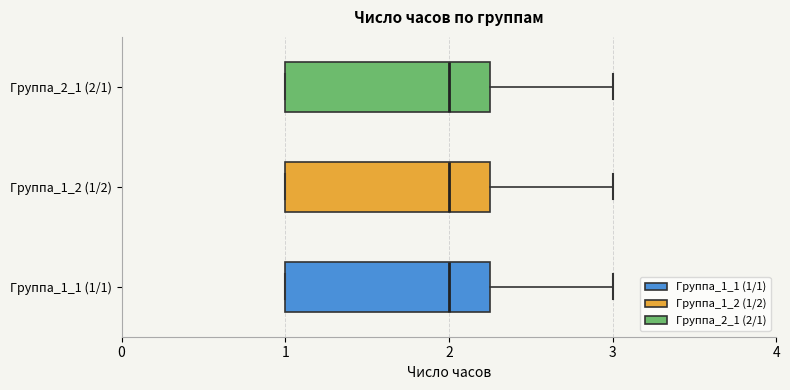

Reading bottom to top, transcribe this box plot: for each box, give where its median line is, the range the box spans, and where its two whiskers end, as read against the x-axis. The values are not printed on the chart, so give them approximately, as read against the axis.

Группа_1_1 (1/1): median 2.0, box 1.0 to 2.3, whiskers 1.0 to 3.0
Группа_1_2 (1/2): median 2.0, box 1.0 to 2.3, whiskers 1.0 to 3.0
Группа_2_1 (2/1): median 2.0, box 1.0 to 2.3, whiskers 1.0 to 3.0